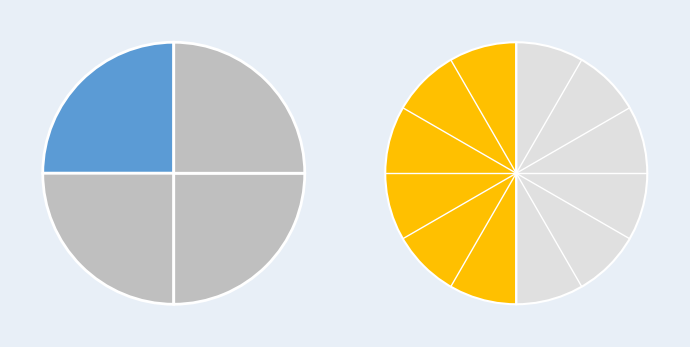

To the nearest percent, what percentage of the pie is 186?

46%